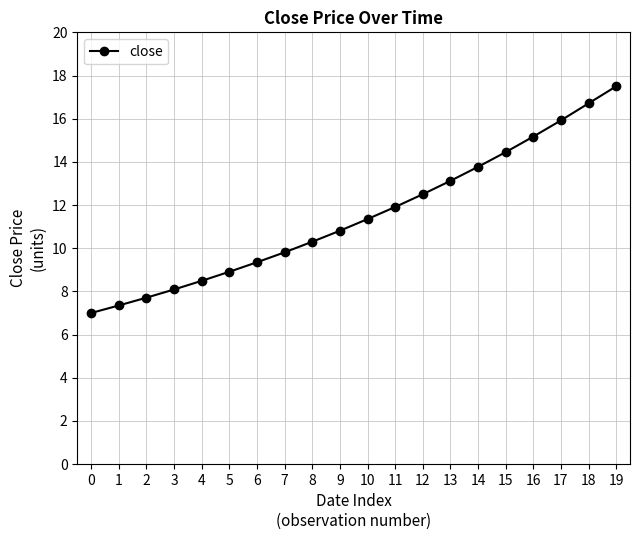

The value at 3 is 5.3. True or false?

False